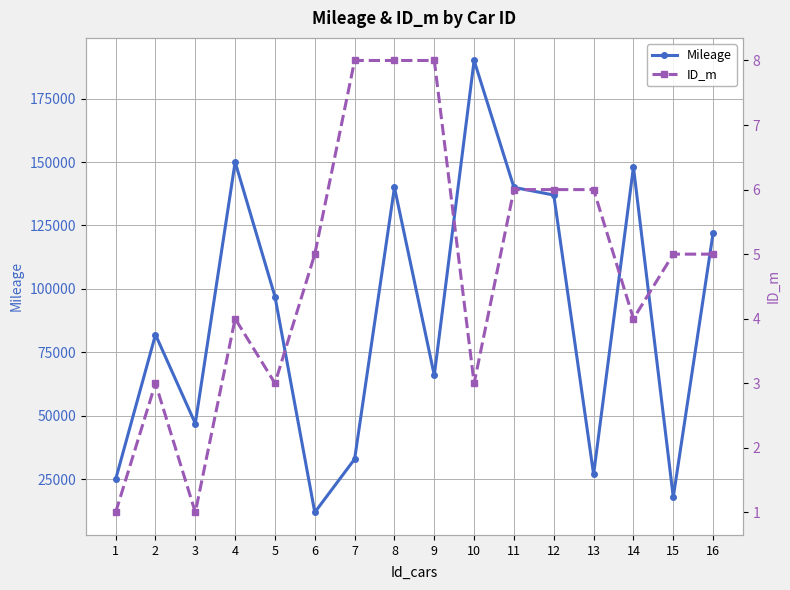

What is the average value of the ID_m series?

5